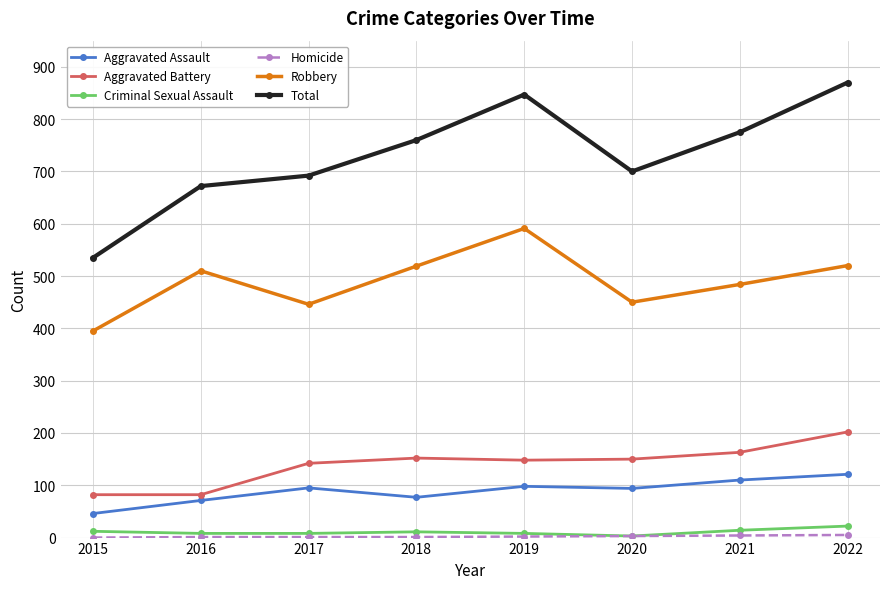

How many distinct data groups are displayed?

6